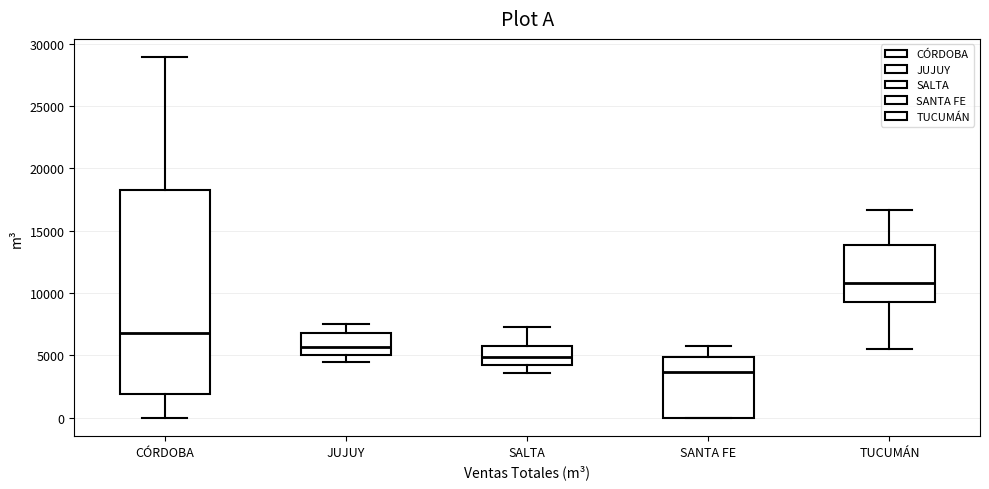

Which box is the tallest, from its lower edge to its upper edge?

CÓRDOBA